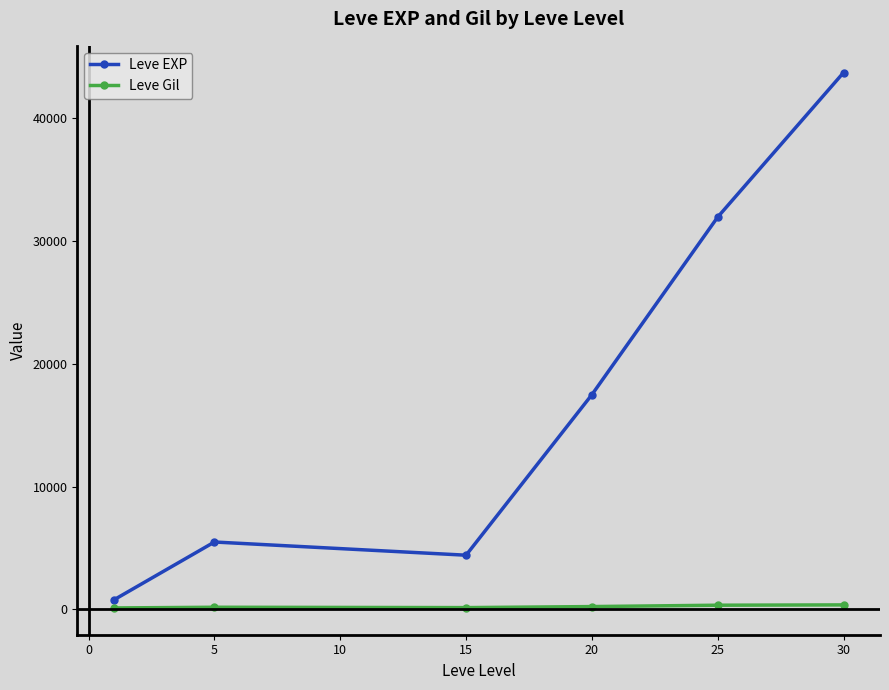

At how many categories does at least one series exceed 28169?

2